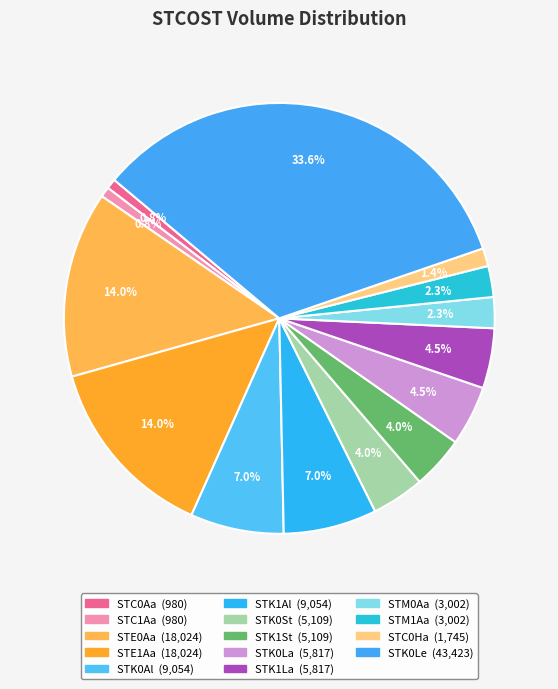

Count the number of slices in the pie.

14